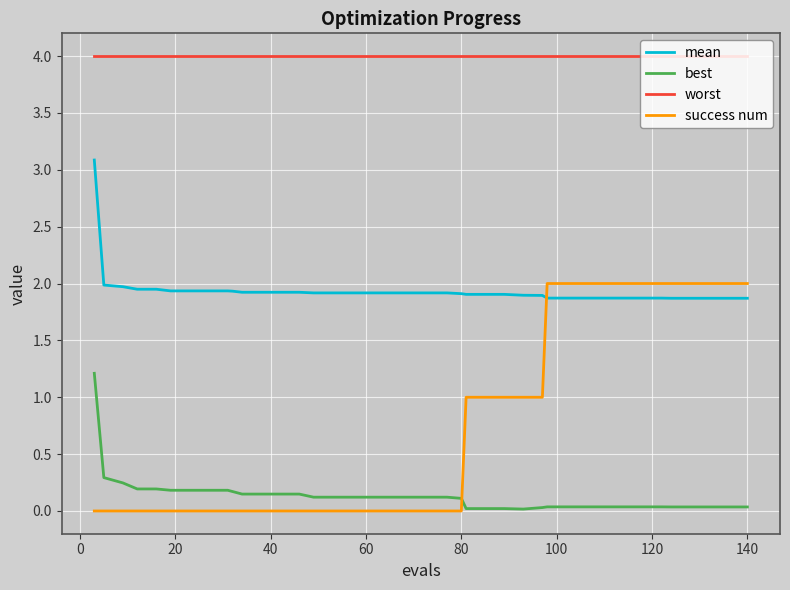

Rank the series by their average value, from lowest to highest.

best, success num, mean, worst